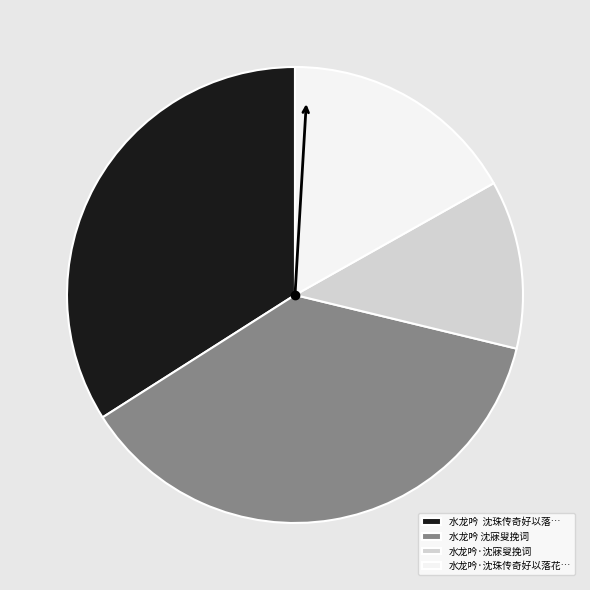

How many slices are in this pie chart?

4